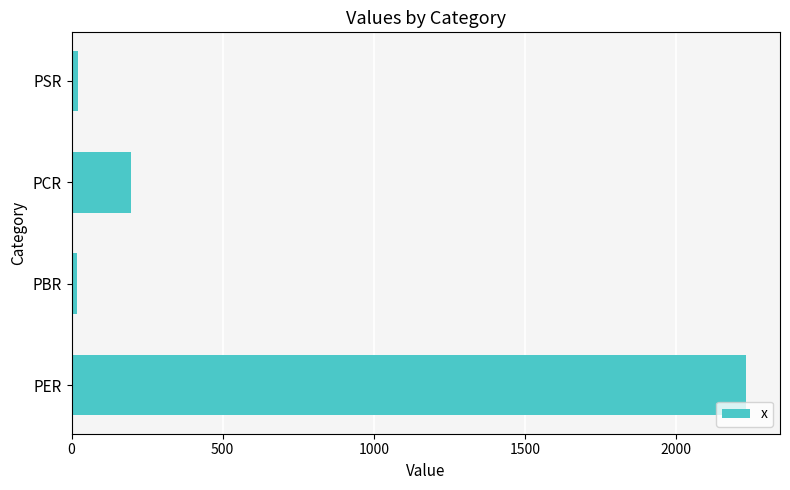

The chart shows a value of 195.6 at PCR. True or false?

True